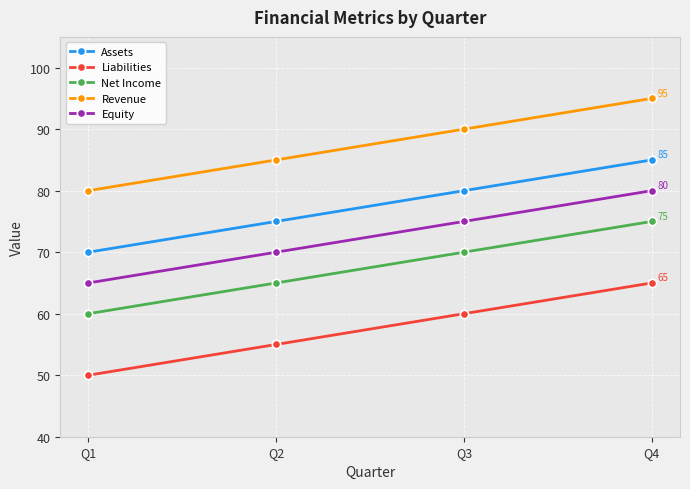

At Q1, list the series in order from smallest to largest.

Liabilities, Net Income, Equity, Assets, Revenue